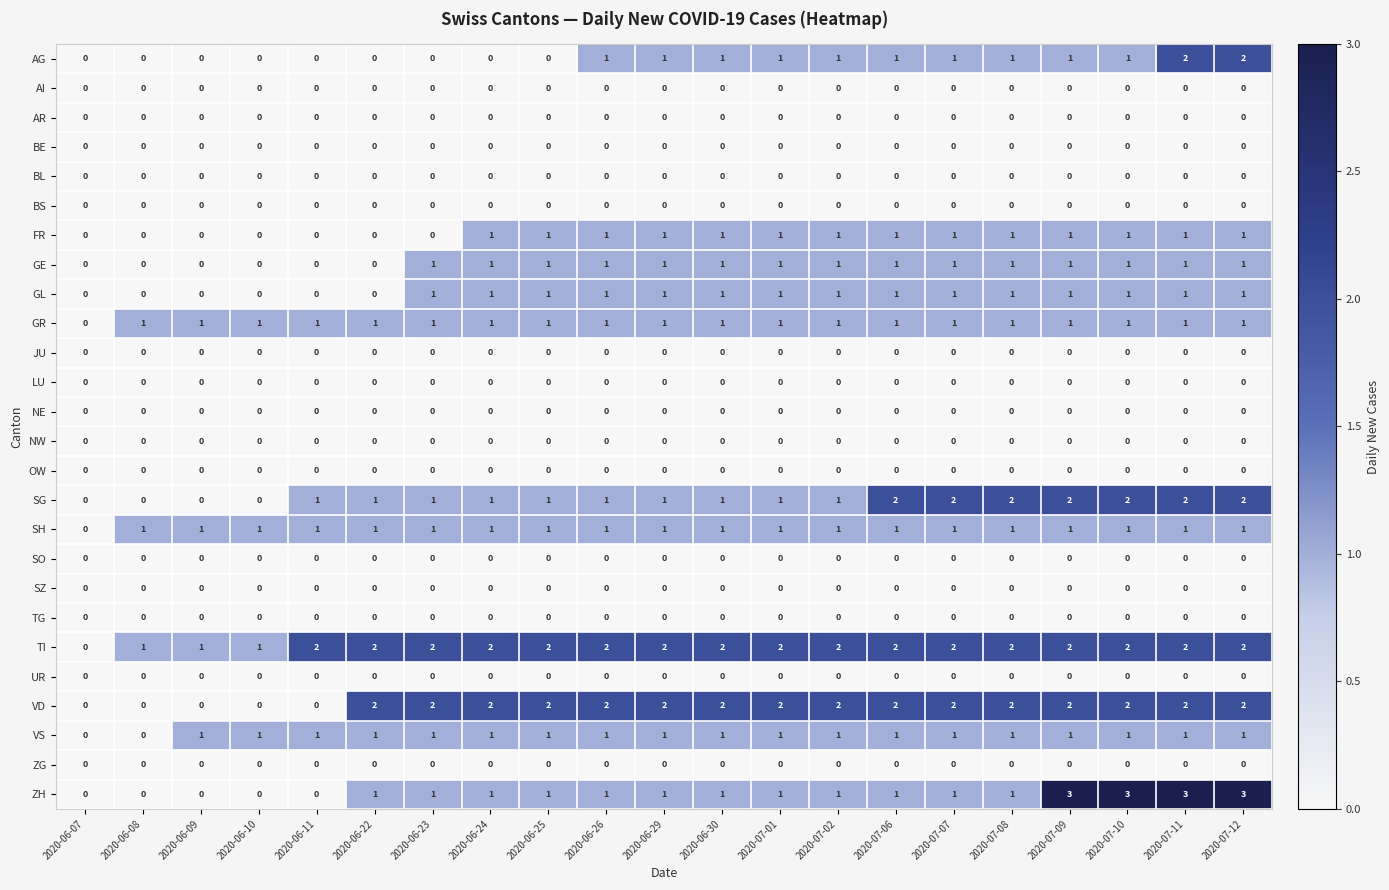

The FR series shows 1 at 2020-06-07. True or false?

False